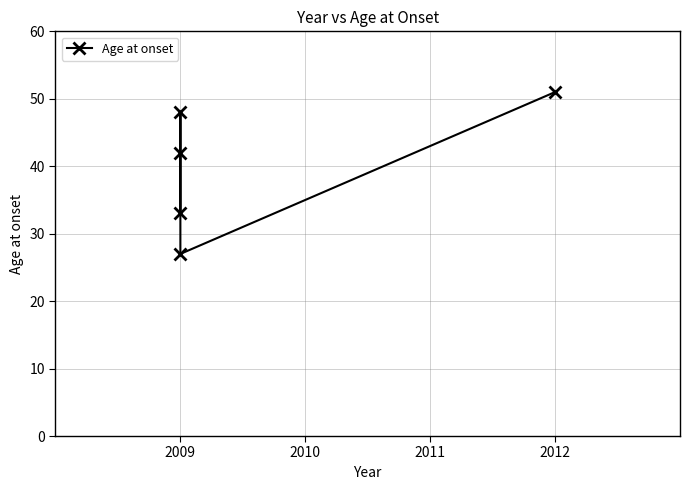

Does the chart have visible grid lines?

Yes